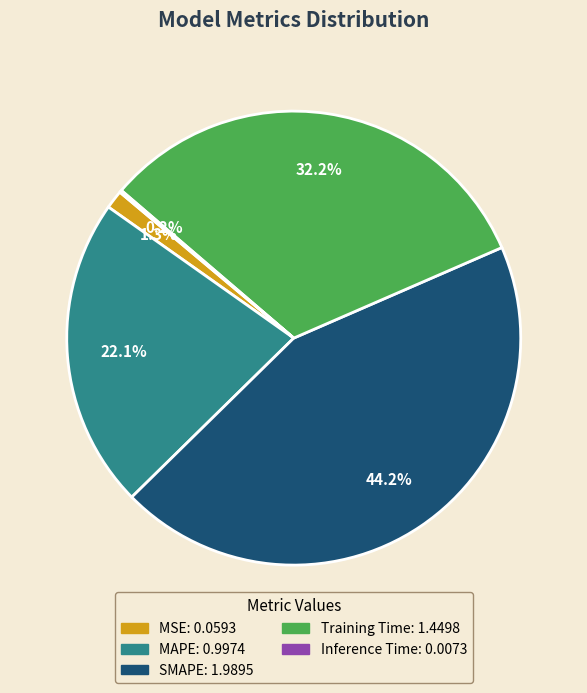

Which slice is the largest?

SMAPE